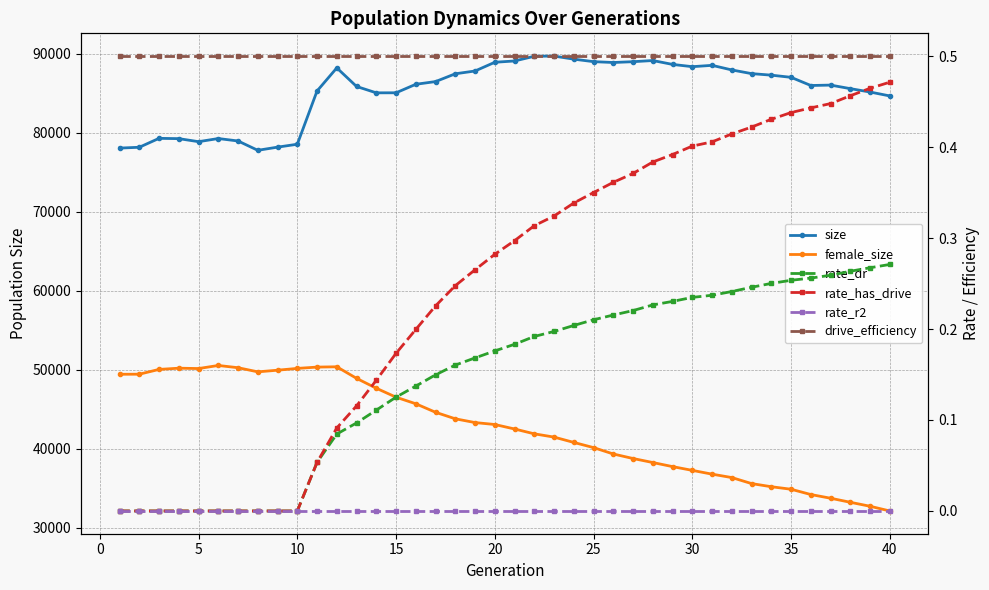

List the series in order of their peak value, lowest first.

rate_r2, rate_dr, rate_has_drive, drive_efficiency, female_size, size